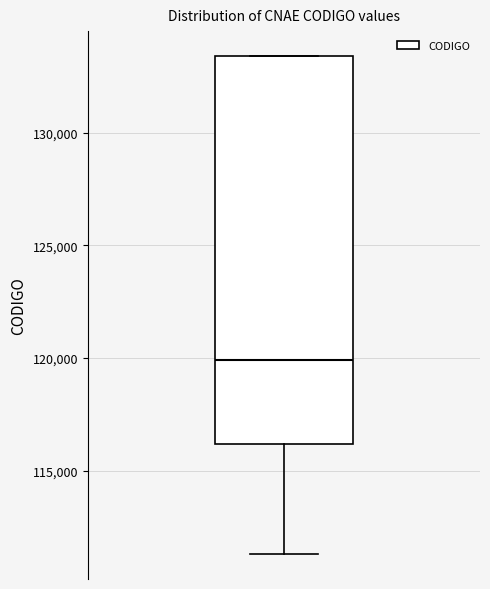

Transcribe this box plot: give where the median line is, the range the box spans, and where the two whiskers end, as read against the y-axis. The values are not printed on the chart, so give them approximately, as read against the axis.

median 120000, box 116000 to 133500, whiskers 111500 to 133500